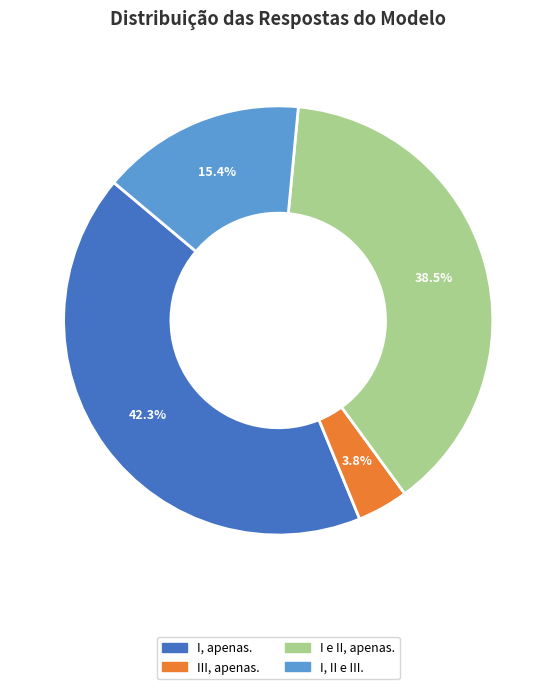

Is there any slice that represents more than half of the pie?

No